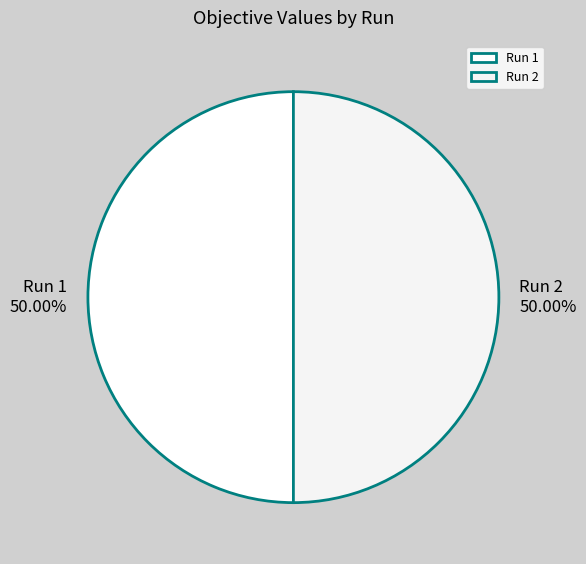

Is the sum of Run 1 and Run 2 greater than half?

Yes